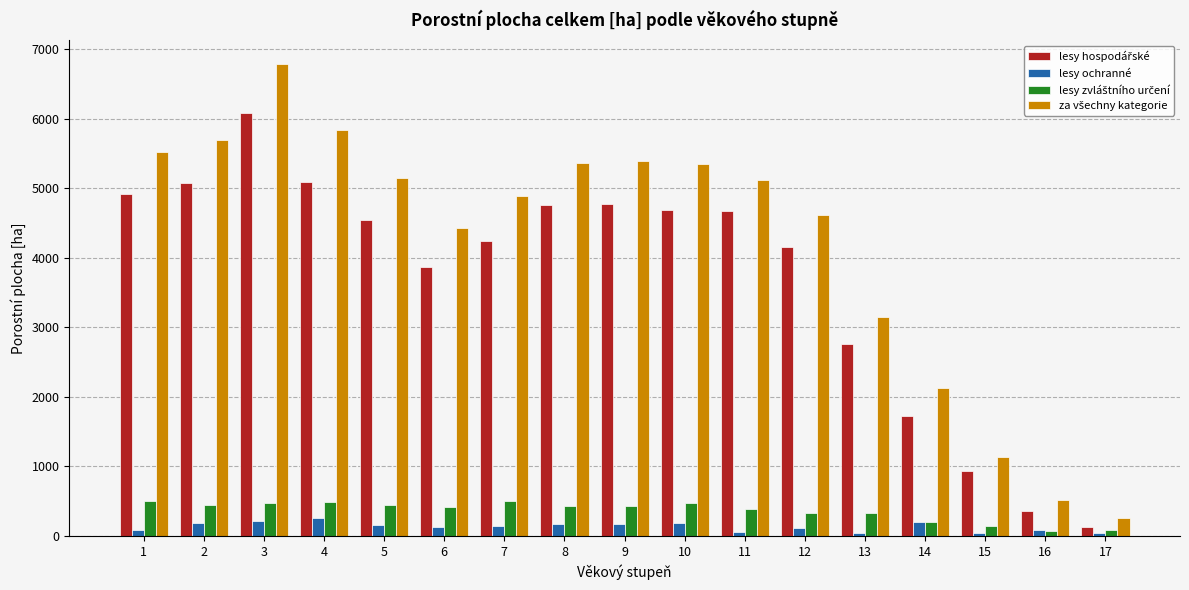

What is the sum of all lesy ochranné values?

2341.8